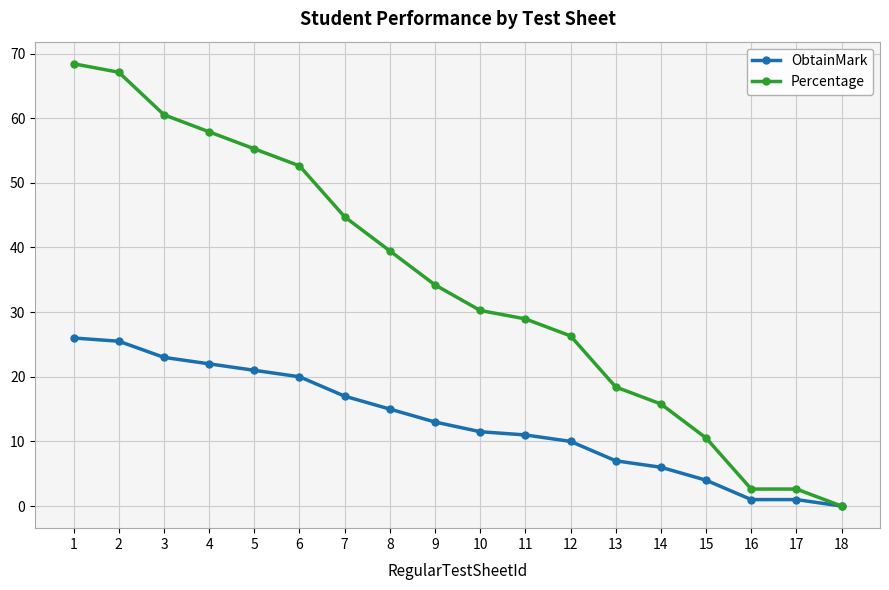

What is the difference between the maximum and minimum values in the ObtainMark series?

26.0